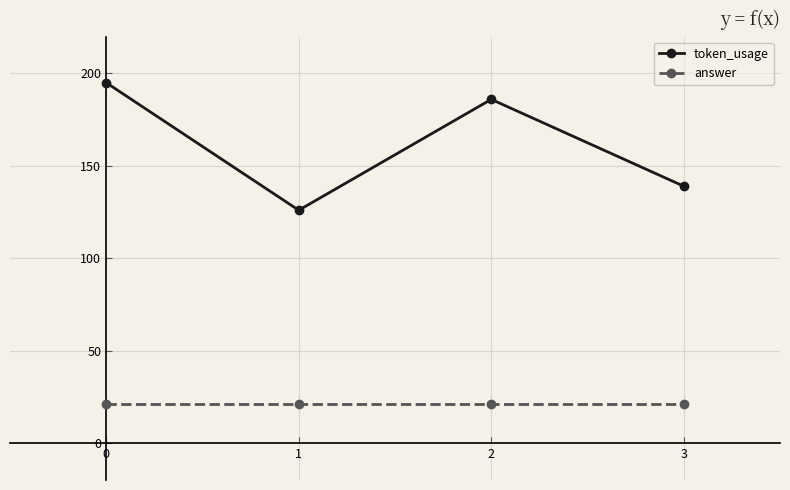

Between 0 and 3, which series saw the biggest shift?

token_usage